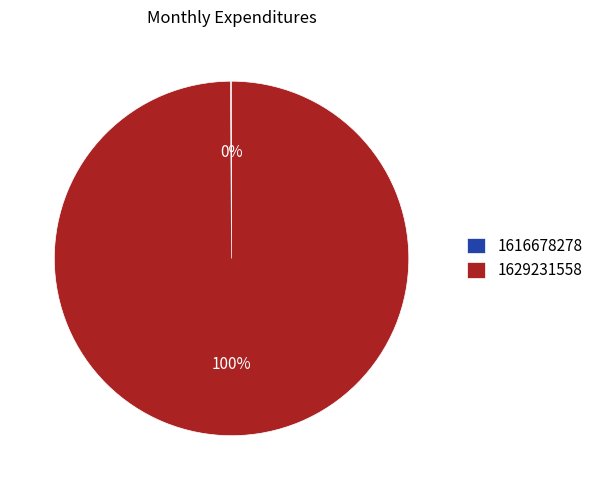

Which slice is the largest?

1629231558